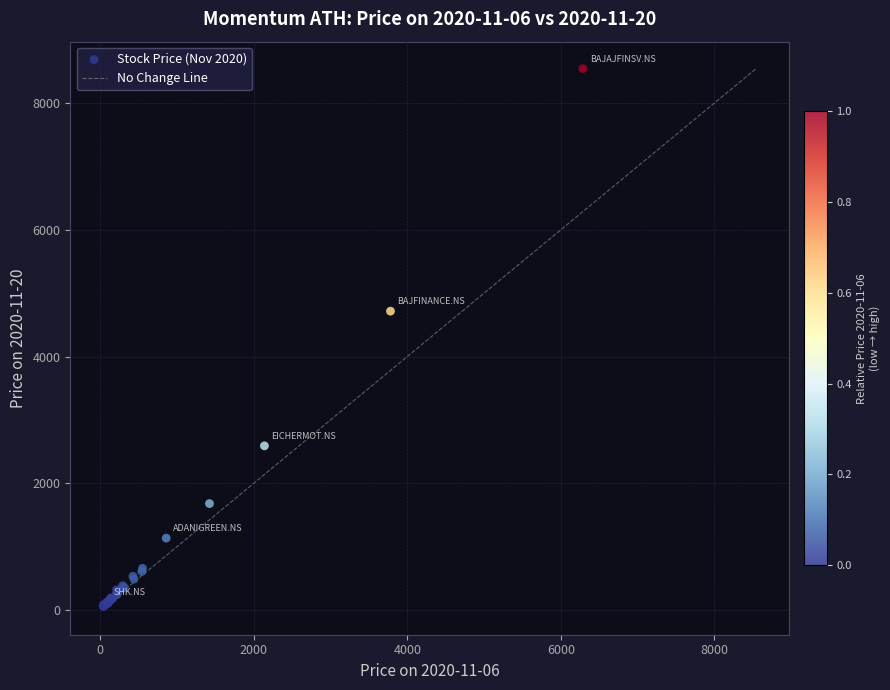

What Y value in the scatter plot is closest to 4299?

4715.9